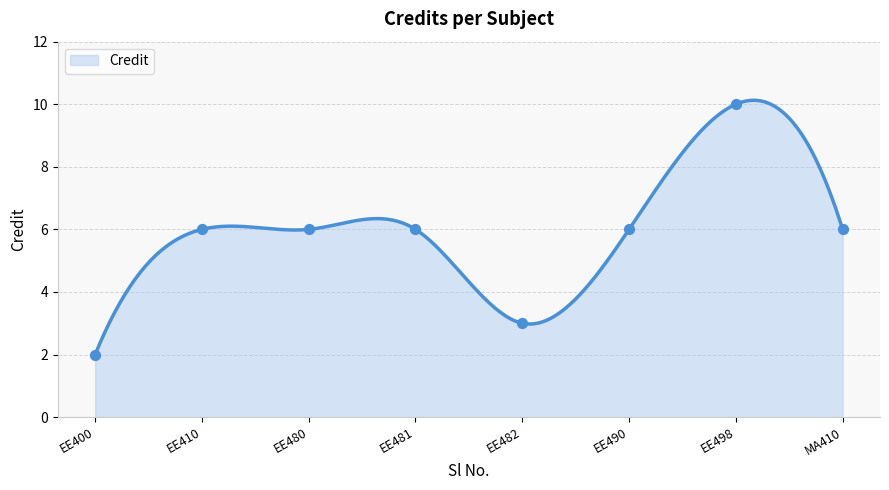

Between EE498 and EE400, which is larger?

EE498